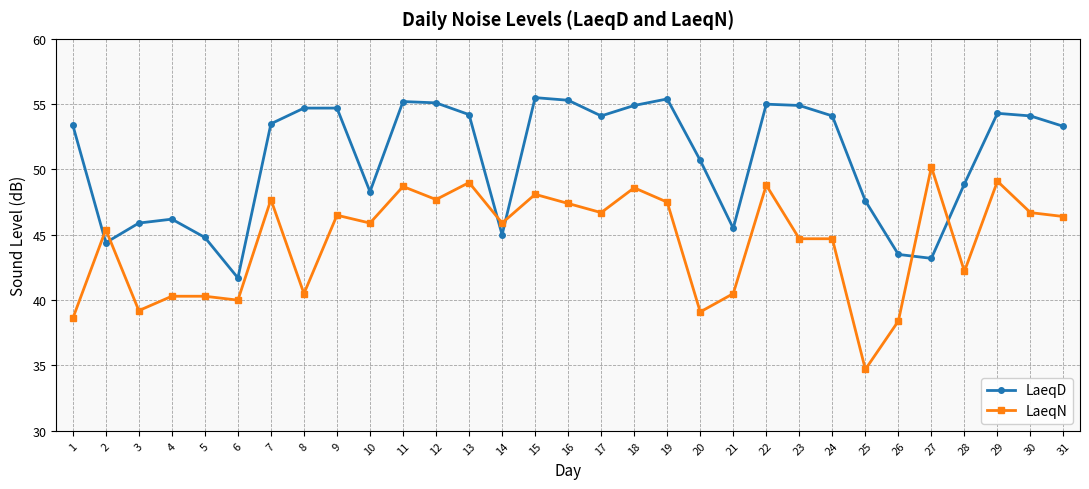

What is the spread (max minus min) of values at 22?

6.2